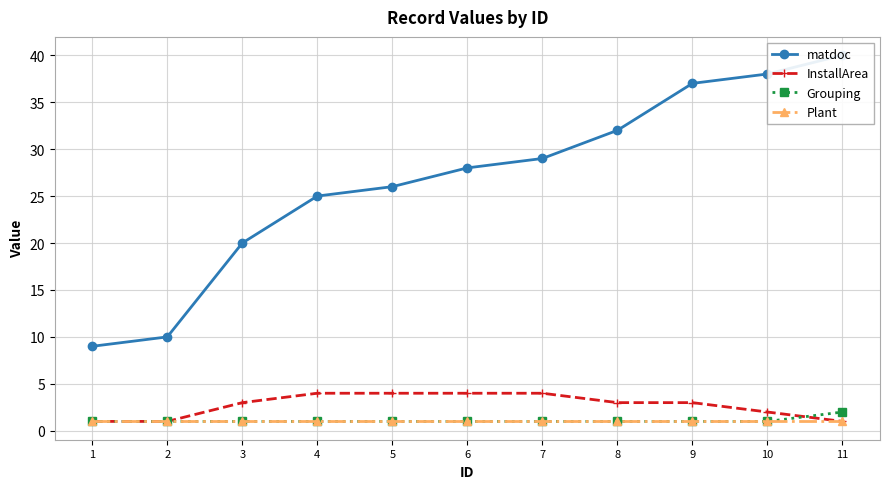

True or false: Grouping has more than 2 interior local peaks.

False